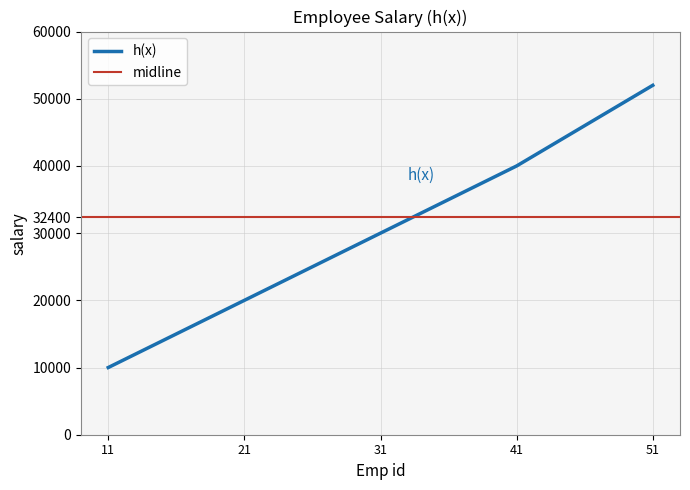

The chart shows a value of 6396 at 21. True or false?

False